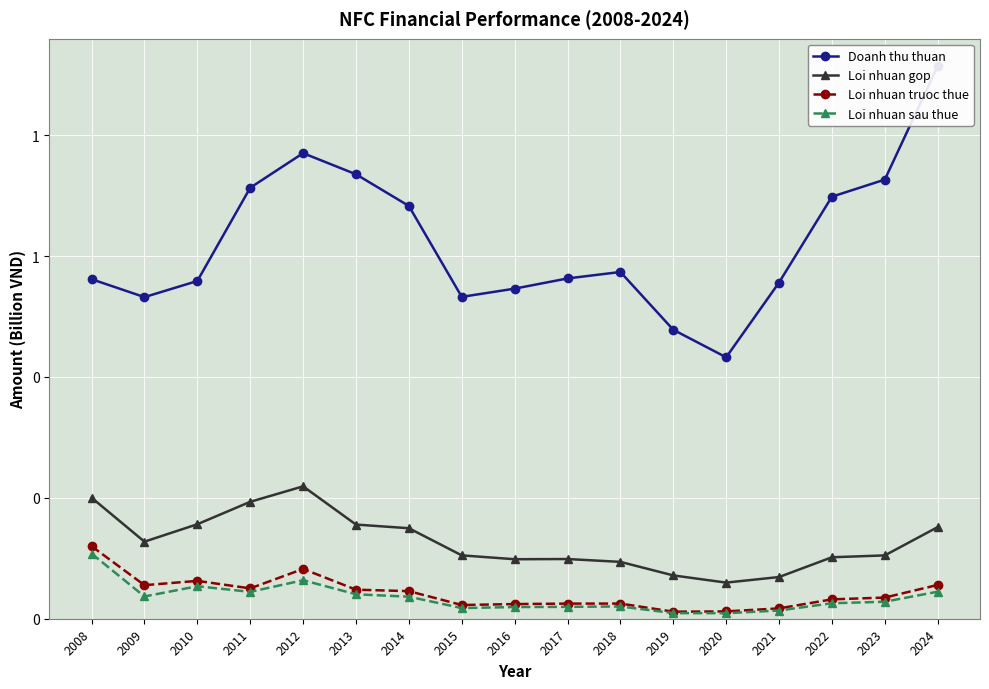

Between 2008 and 2011, which series saw the biggest shift?

Doanh thu thuan